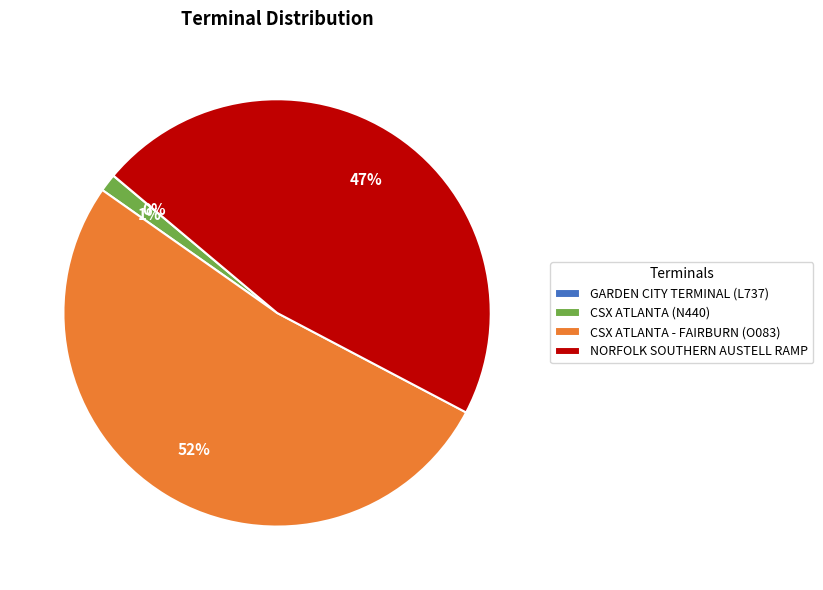

Which category has the biggest portion of the pie?

CSX ATLANTA - FAIRBURN (O083)